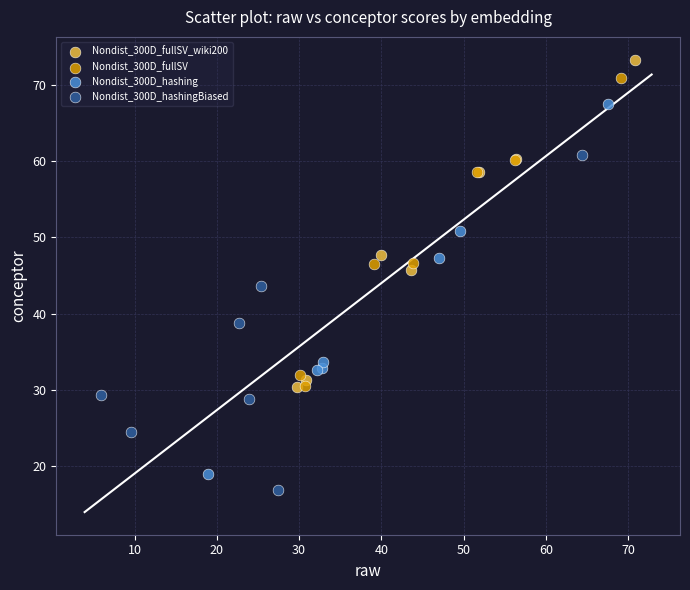

Which series reaches the maximum Y coordinate?

Nondist_300D_fullSV_wiki200